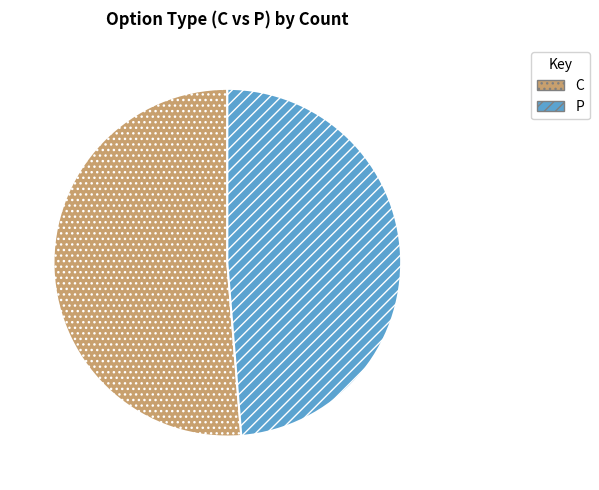

What is the ratio of the value at C to the value at P?

1.1